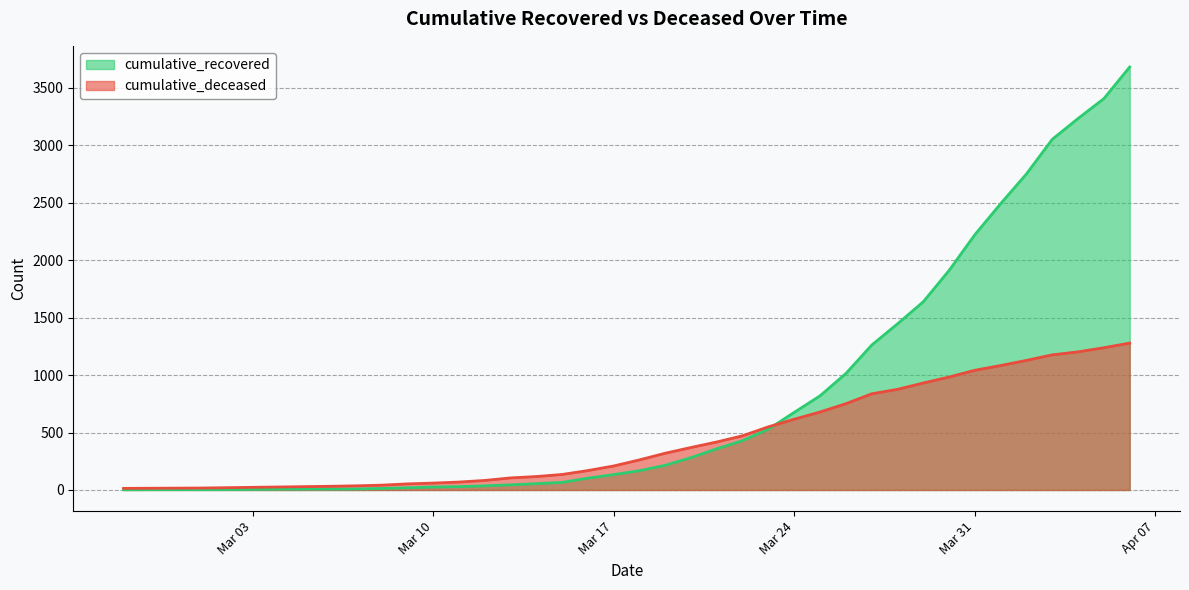

What is the label of the 11th point from the right?

2020-03-27